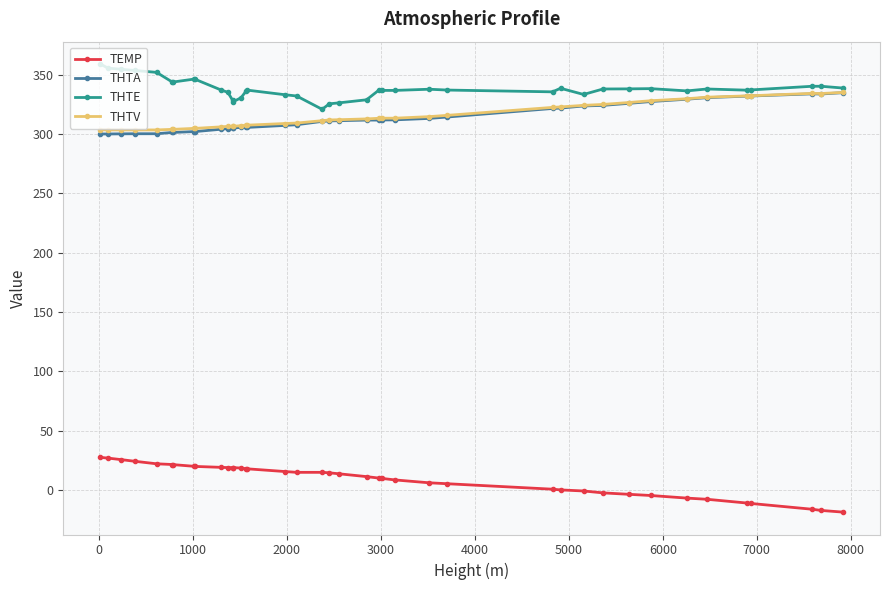

What is the smallest value displayed?

-18.7